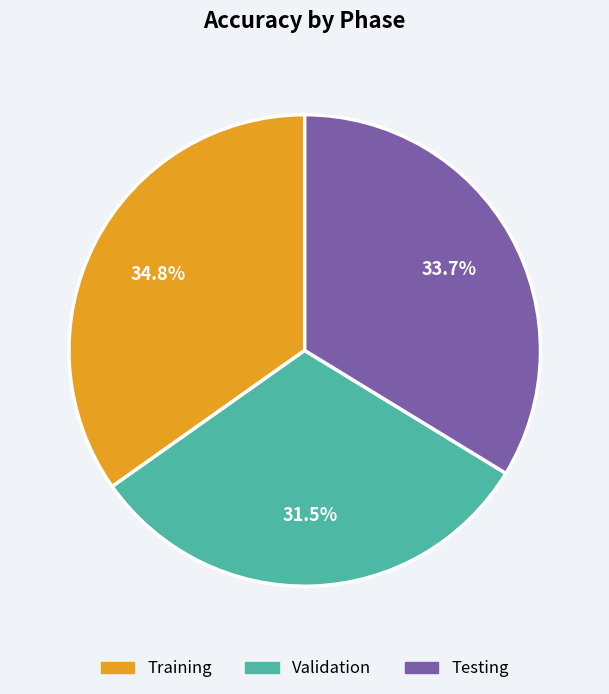

Approximately how many times larger is the value at Validation compared to Testing?

0.9